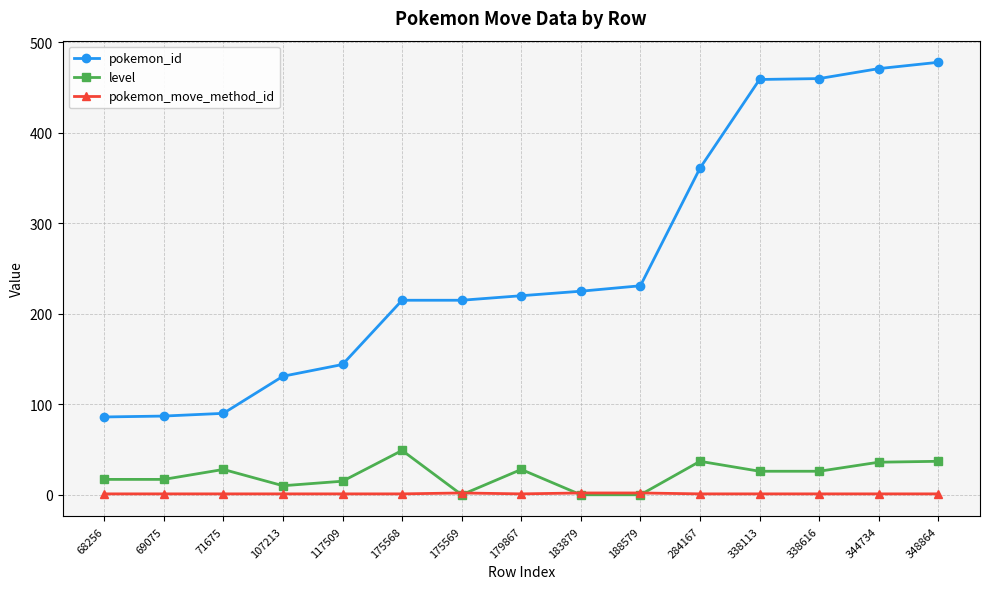

Does the chart display data point markers on the line(s)?

Yes